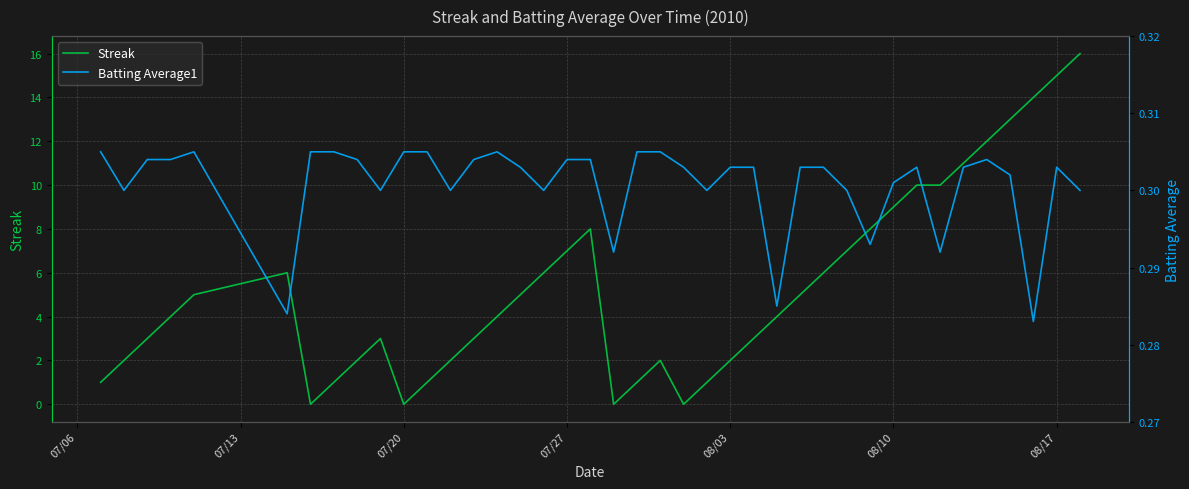

What is the maximum value for Streak?

16